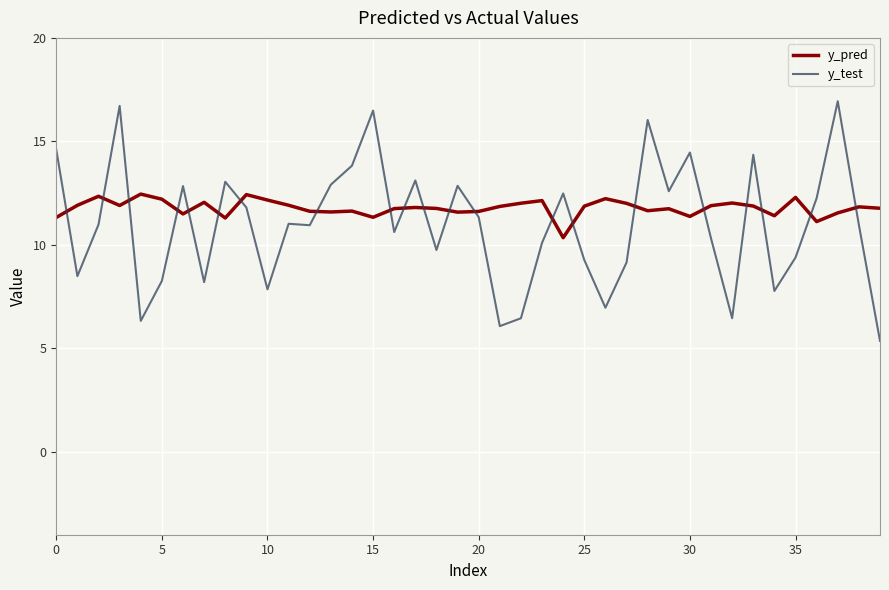

At how many categories does at least one series exceed 8?

40